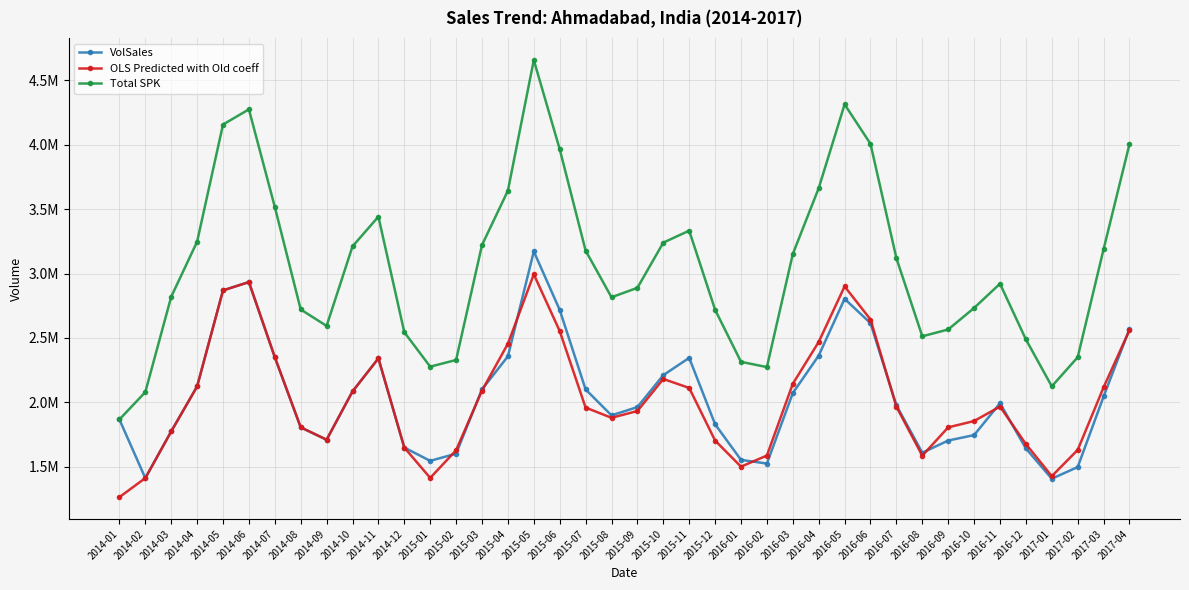

What is the total value across all series at 2016-10?

6333262.5